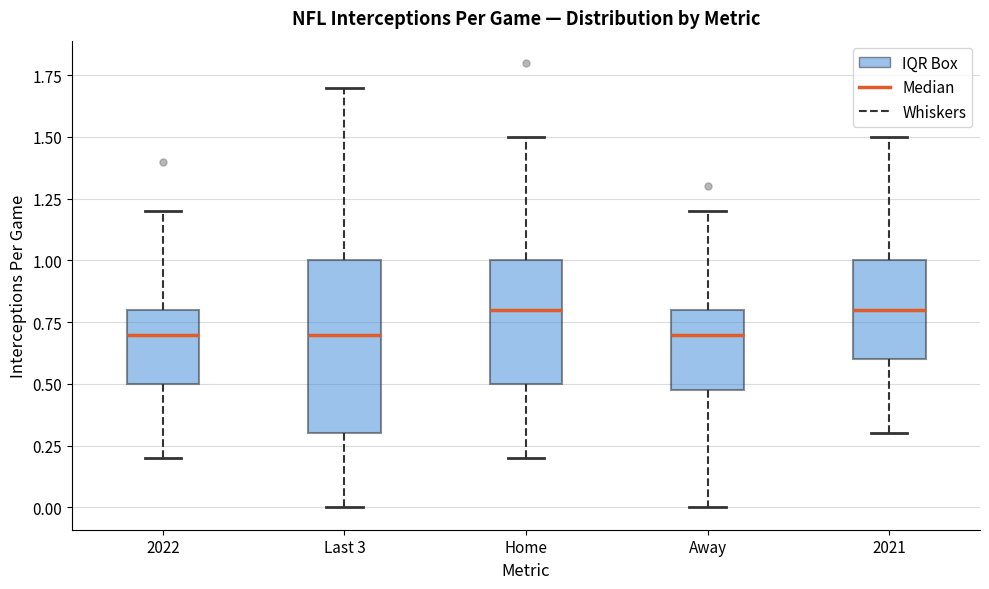

Where does the median line of the box for Last 3 sit on the y-axis? The values are not printed on the chart, so give them approximately, as read against the axis.

0.7